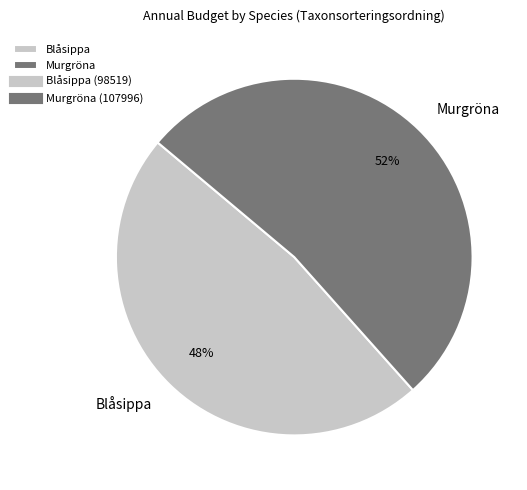

Does Murgröna account for over 50% of the chart?

Yes